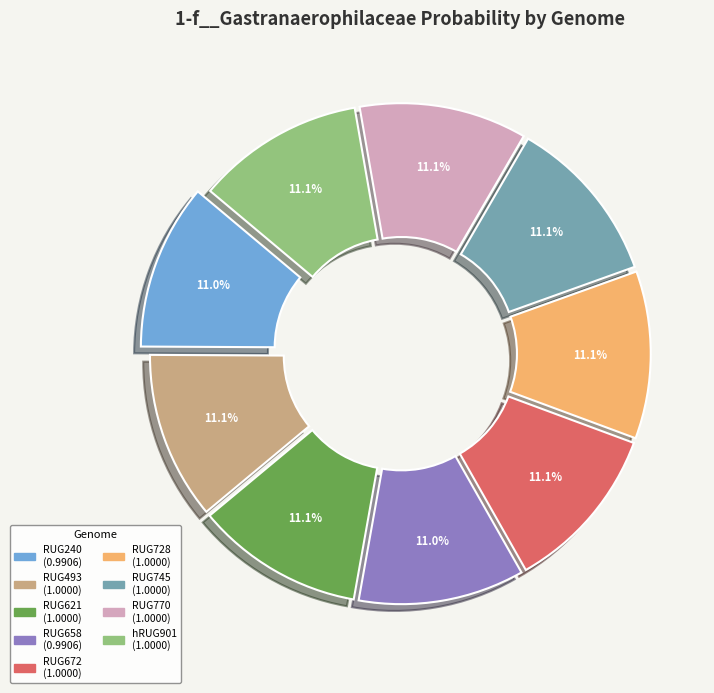

How many segments does this pie chart have?

9